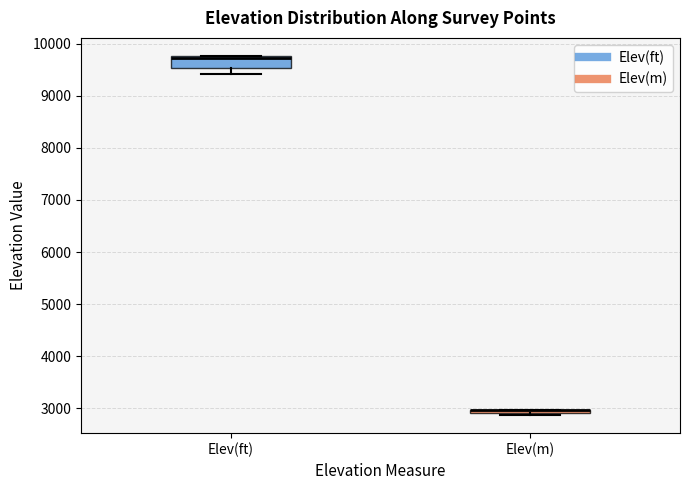

Comparing the boxes themselves (not the whiskers), which one is the tallest?

Elev(ft)